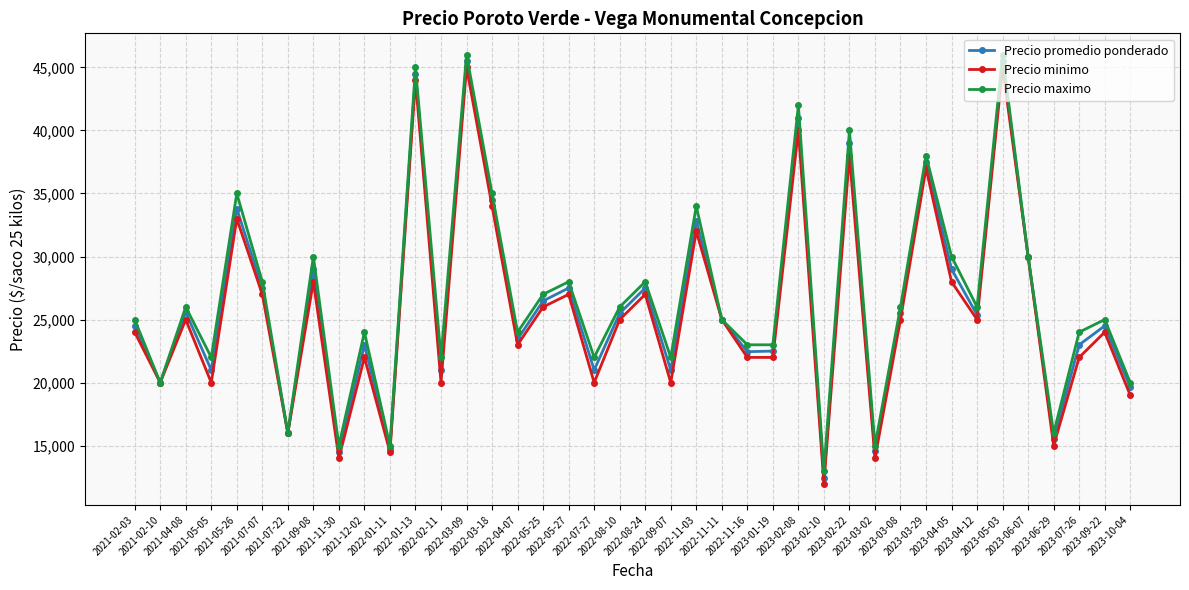

Is the value of Precio maximo at 2022-05-27 greater than the value of Precio promedio ponderado at 2023-02-08?

No